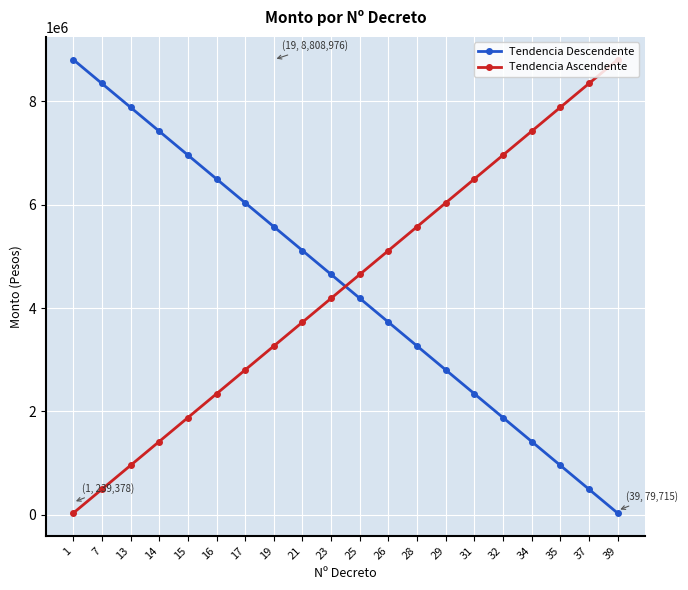

What is the maximum value for Tendencia Ascendente?

8808976.0